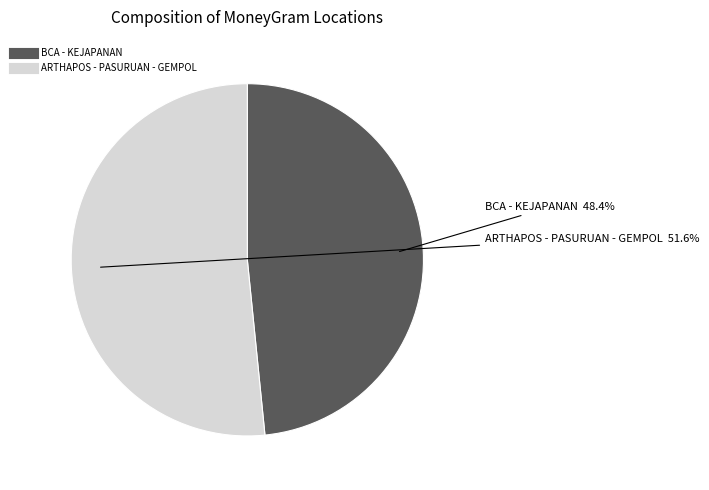

What is the ratio of the value at ARTHAPOS - PASURUAN - GEMPOL to the value at BCA - KEJAPANAN?

1.1